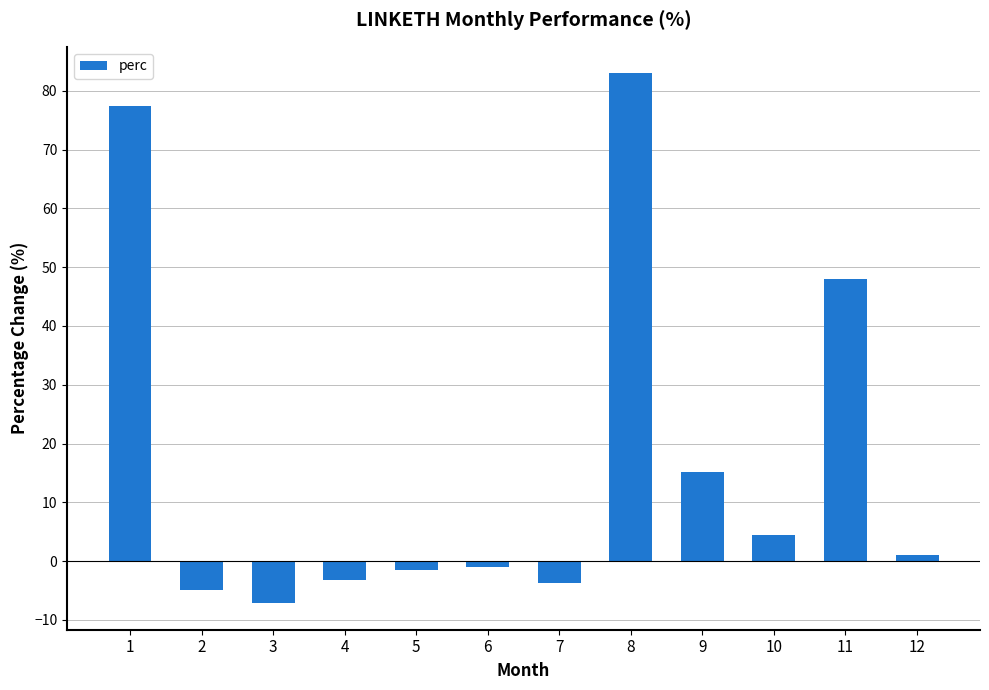

The chart shows a value of -1.7 at 2. True or false?

False